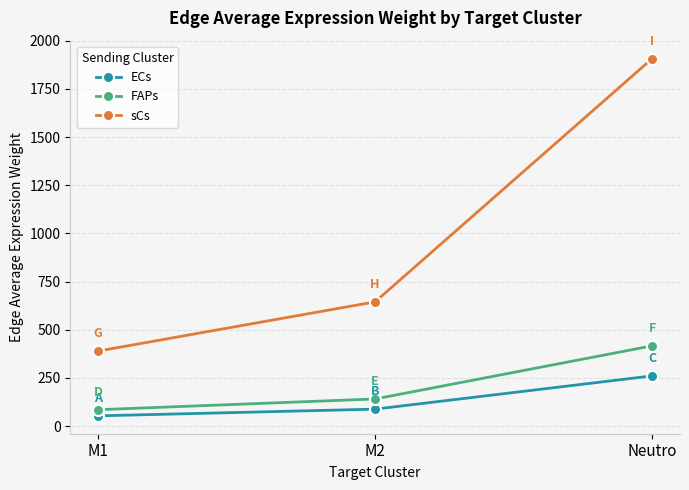

What is the total value across all series at M2?

873.8